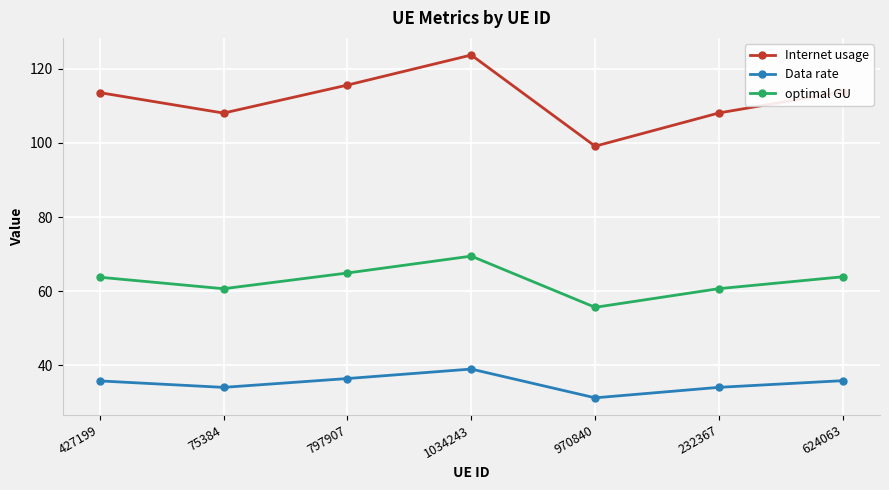

Rank the series at 427199 from lowest to highest value.

Data rate, optimal GU, Internet usage